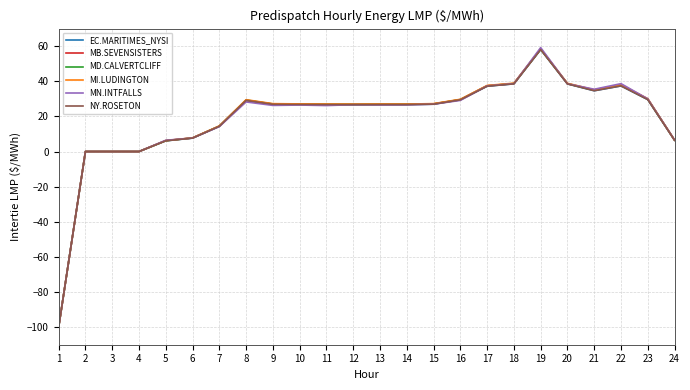

How many lines are shown in the chart?

6